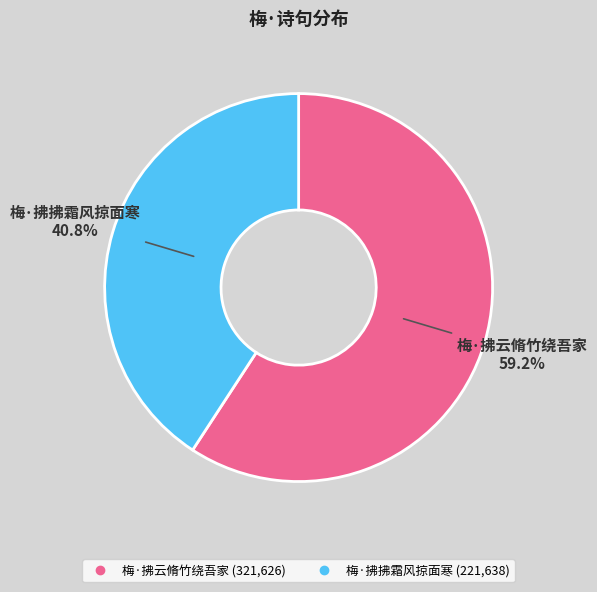

True or false: 梅·拂云脩竹绕吾家 accounts for 74% of the total.

False